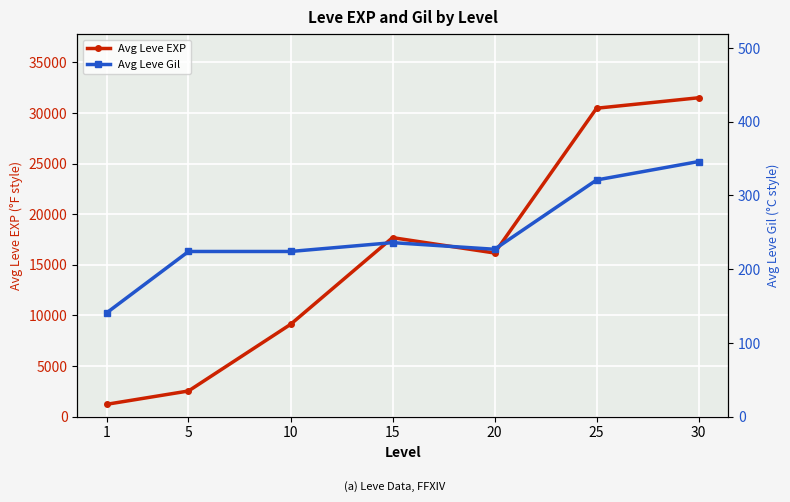

Rank the series at 20 from highest to lowest value.

Avg Leve EXP, Avg Leve Gil